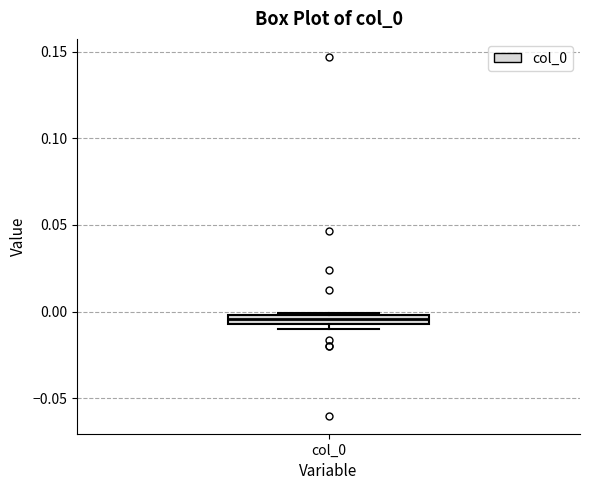

Where is the lower edge of the box for col_0 on the y-axis? The values are not printed on the chart, so give them approximately, as read against the axis.

-0.005